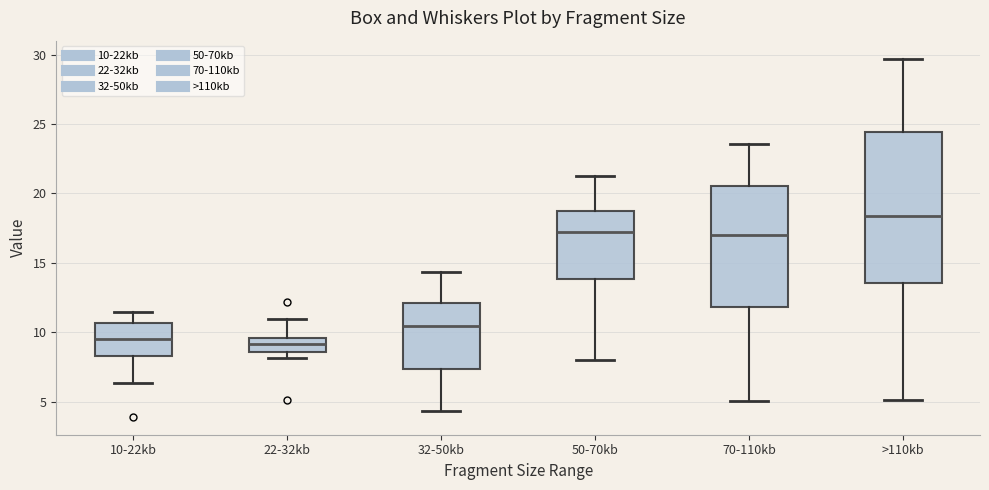

Comparing the boxes themselves (not the whiskers), which one is the tallest?

>110kb